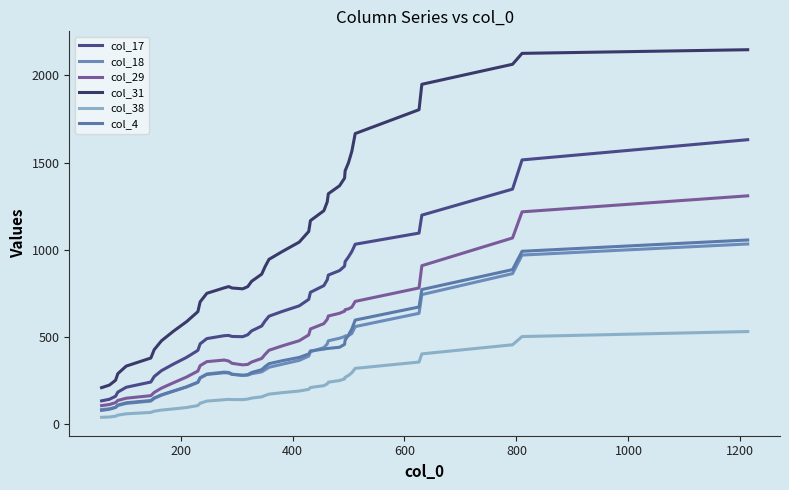

Which series has the largest total across all categories?

col_31